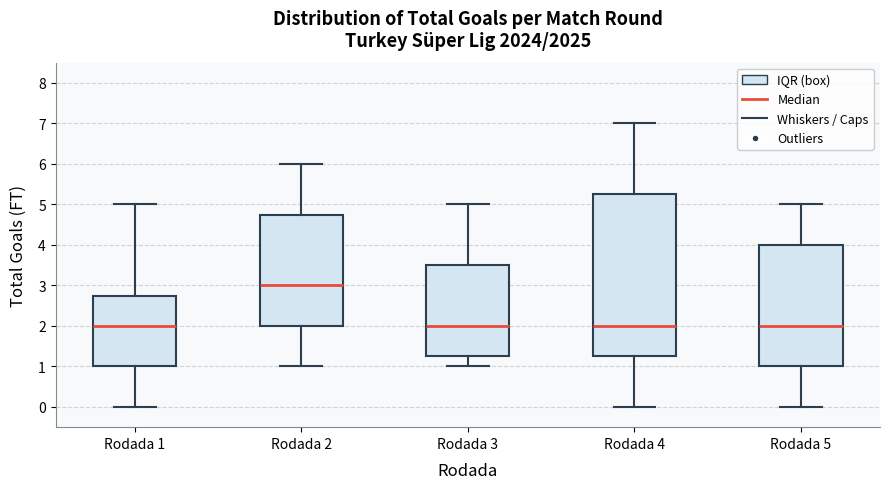

Comparing the boxes themselves (not the whiskers), which one is the tallest?

Rodada 4